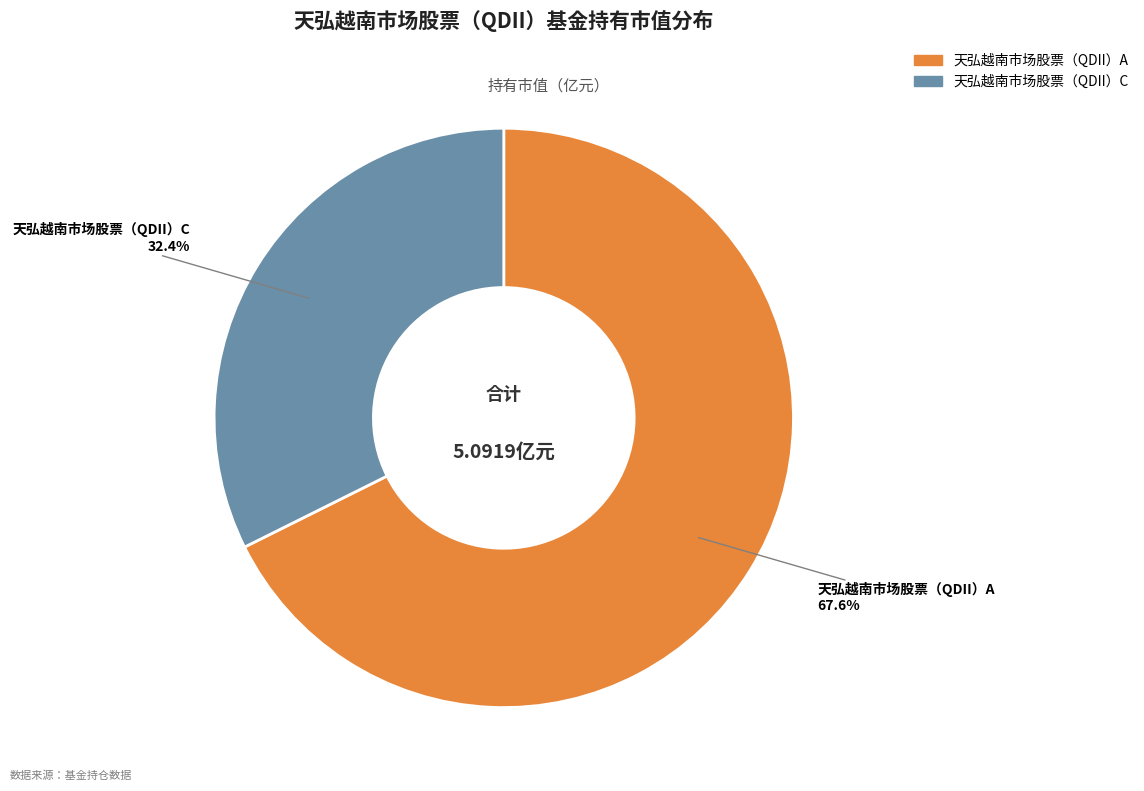

How many slices are in this pie chart?

2